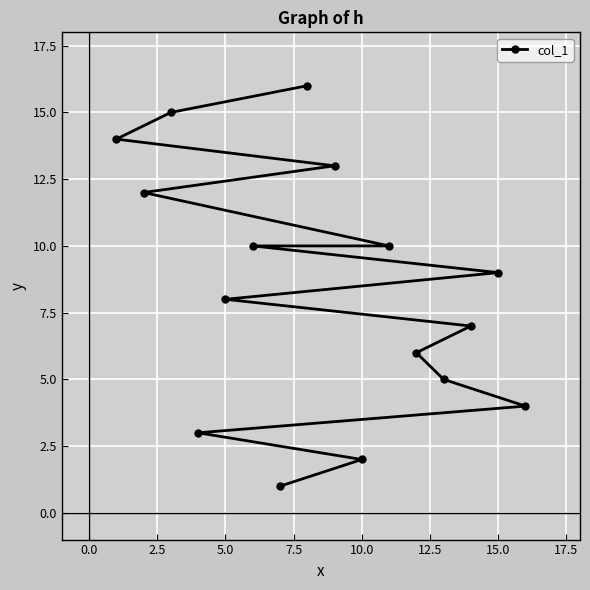

What is the sum of all values?

135